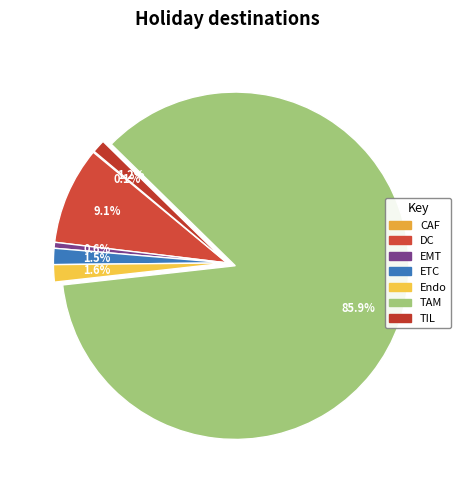

To the nearest percent, what portion does TAM represent?

86%